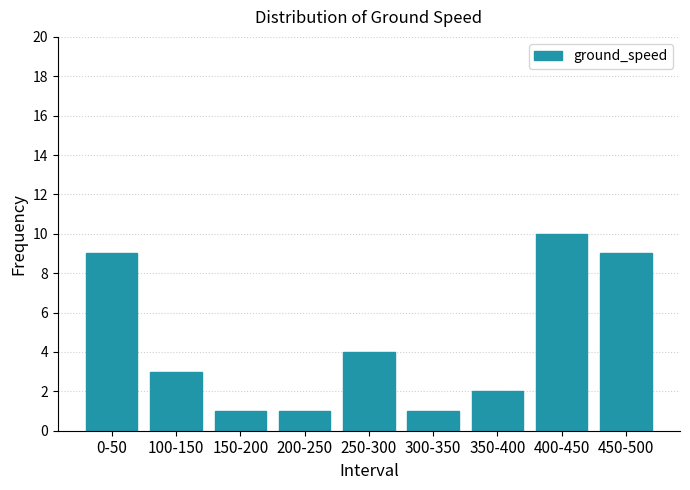

Reading right to left, extract all data points from this chart.

9	10	2	1	4	1	1	3	9